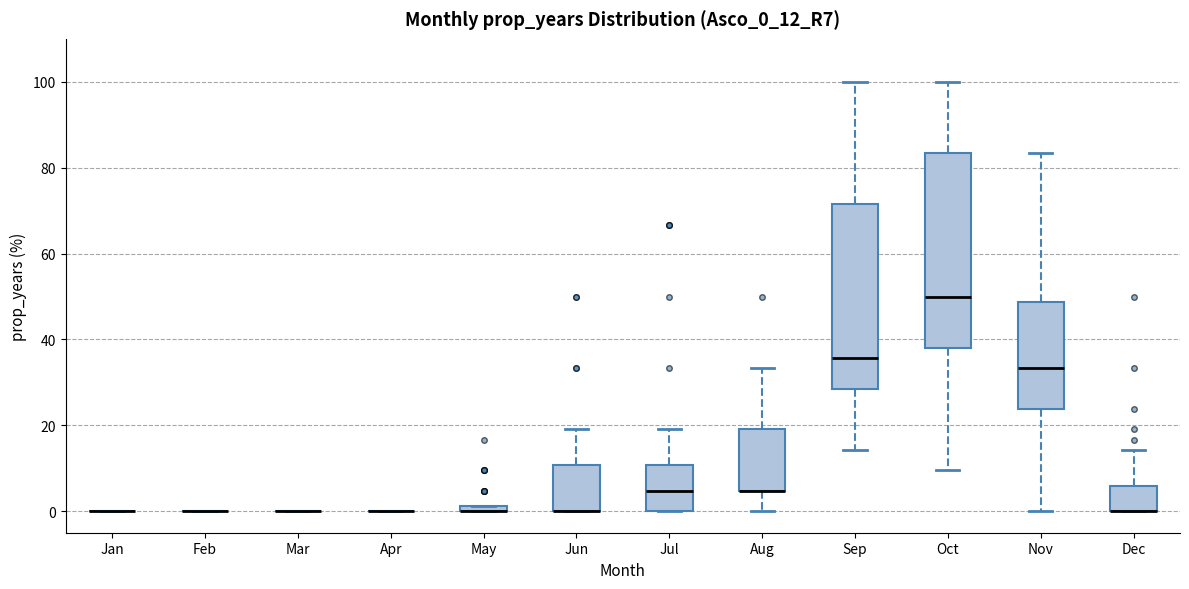

Comparing the boxes themselves (not the whiskers), which one is the tallest?

Oct